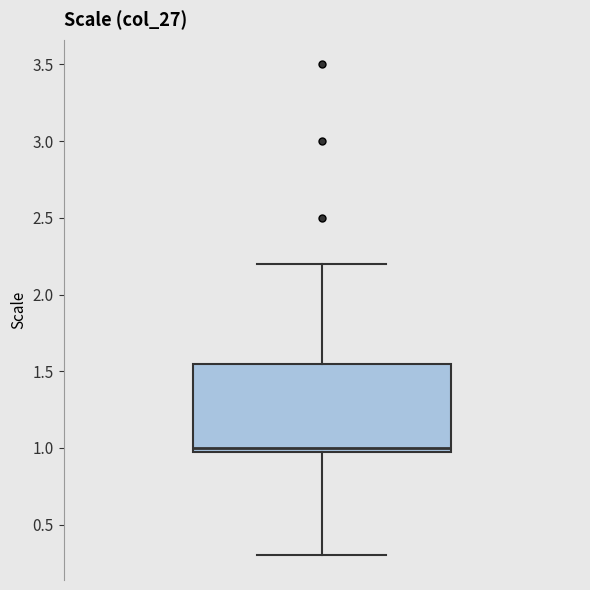

Transcribe this box plot: give where the median line is, the range the box spans, and where the two whiskers end, as read against the y-axis. The values are not printed on the chart, so give them approximately, as read against the axis.

median 1.00 (just above the box's lower edge), box 1.00 to 1.55, whiskers 0.30 to 2.20